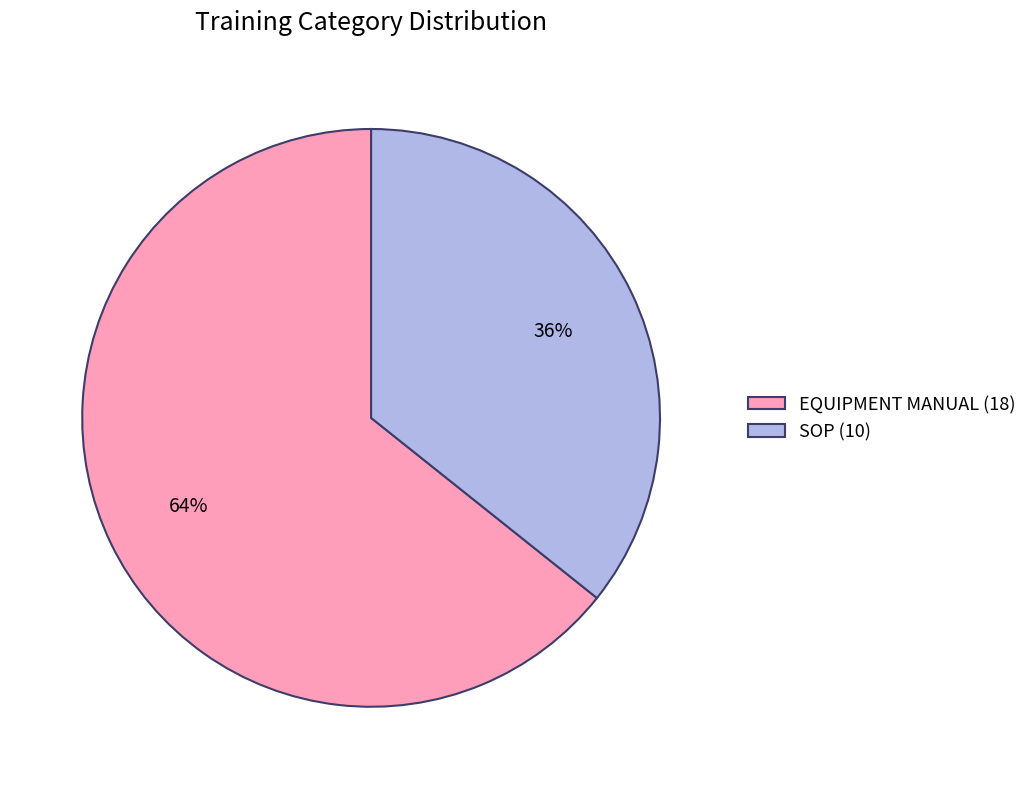

True or false: EQUIPMENT MANUAL accounts for 64% of the total.

True